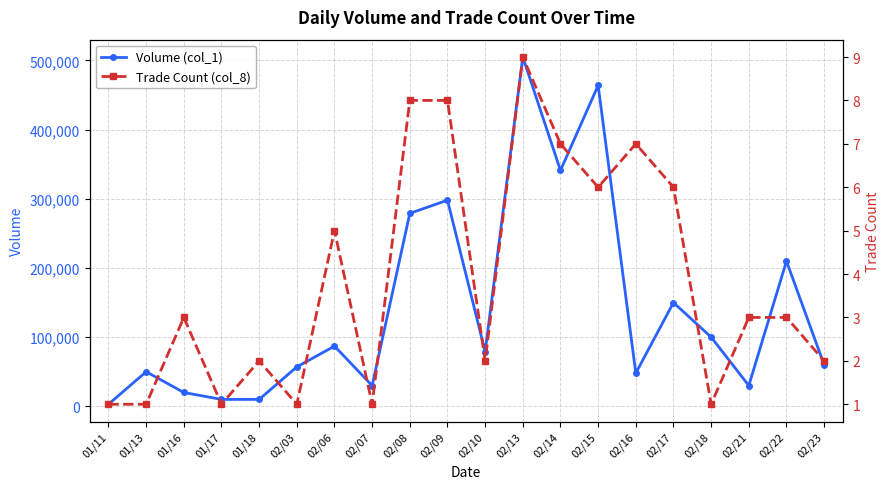

How many interior local peaks does the Volume (col_1) series have?

7